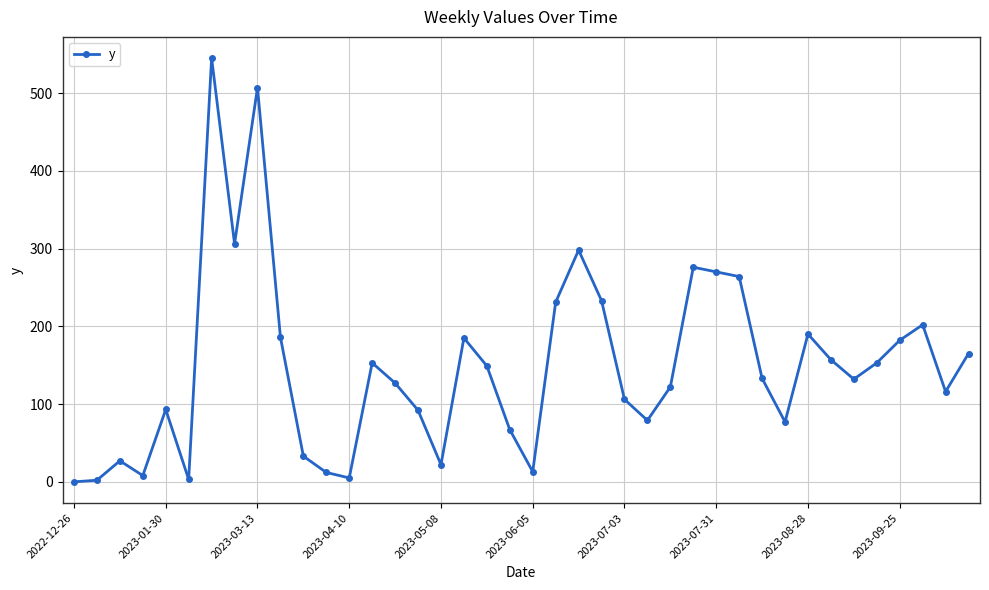

True or false: the data has more than 0 interior local peaks.

True